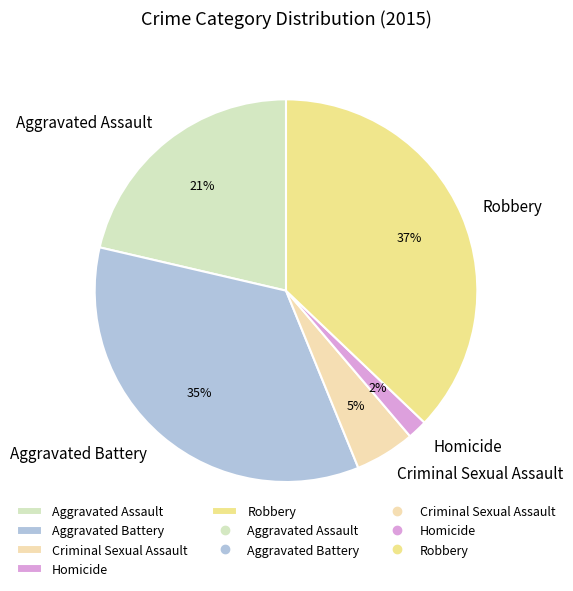

Do Criminal Sexual Assault and Aggravated Assault together represent more than half of the pie?

No